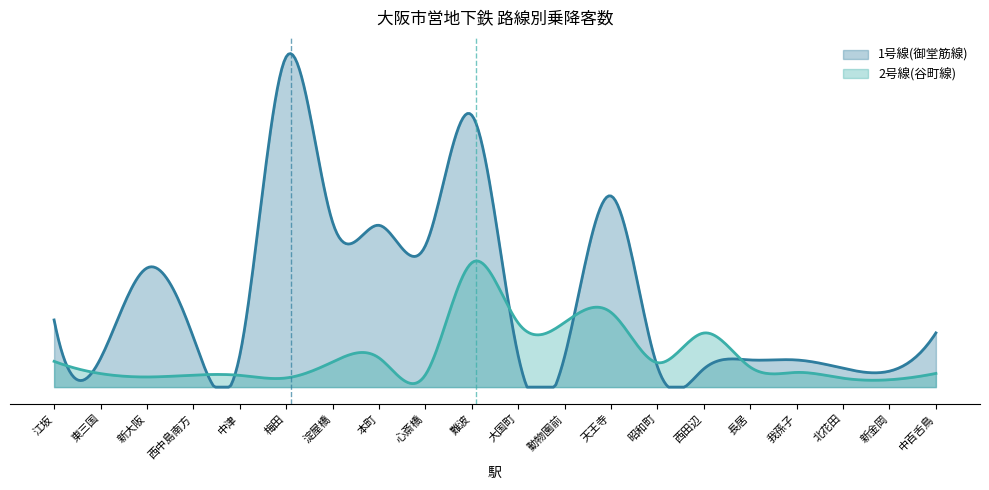

Where is the first local maximum for 2号線(谷町線)?

西中島南方